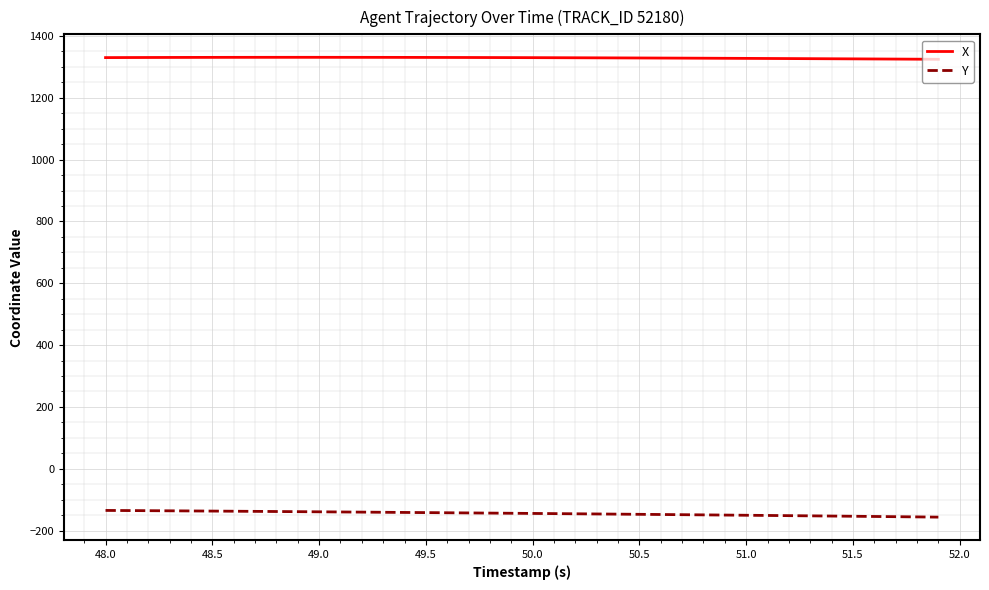

What is the maximum value shown in the chart?

1331.0